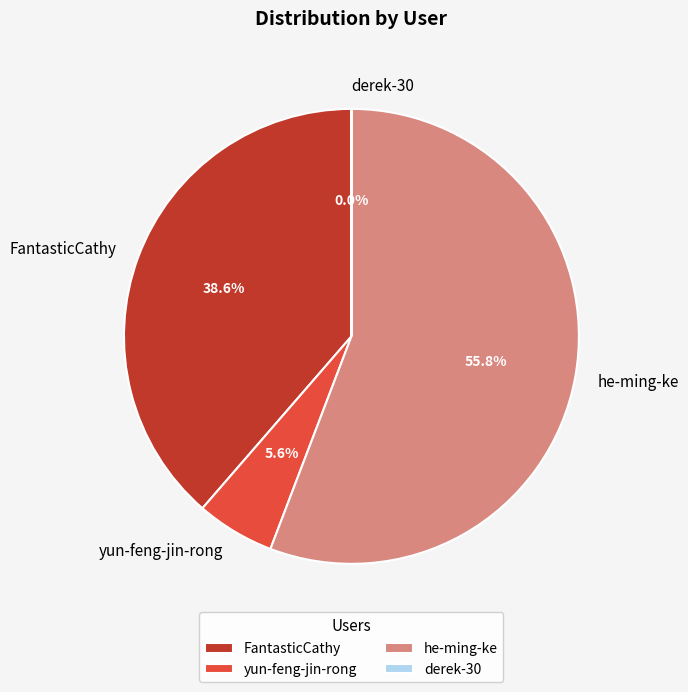

To the nearest percent, what is the average slice percentage?

25%